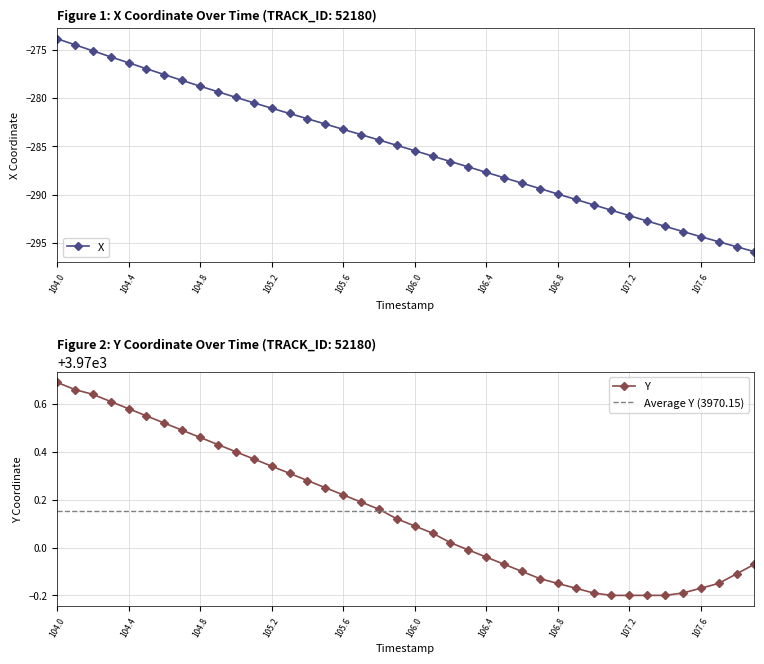

Is the value of Y at 105.3 greater than the value of X at 104.7?

Yes